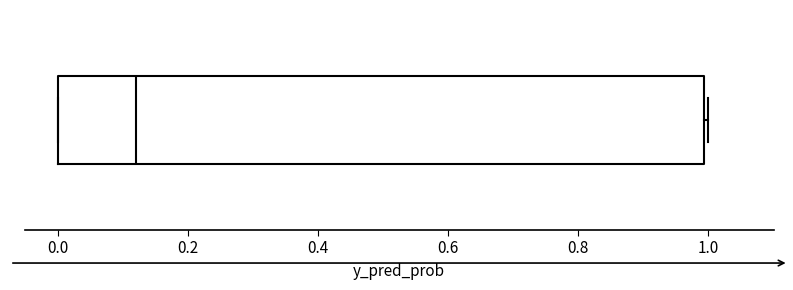

Where is the left edge of the box on the x-axis? The values are not printed on the chart, so give them approximately, as read against the axis.

0.00